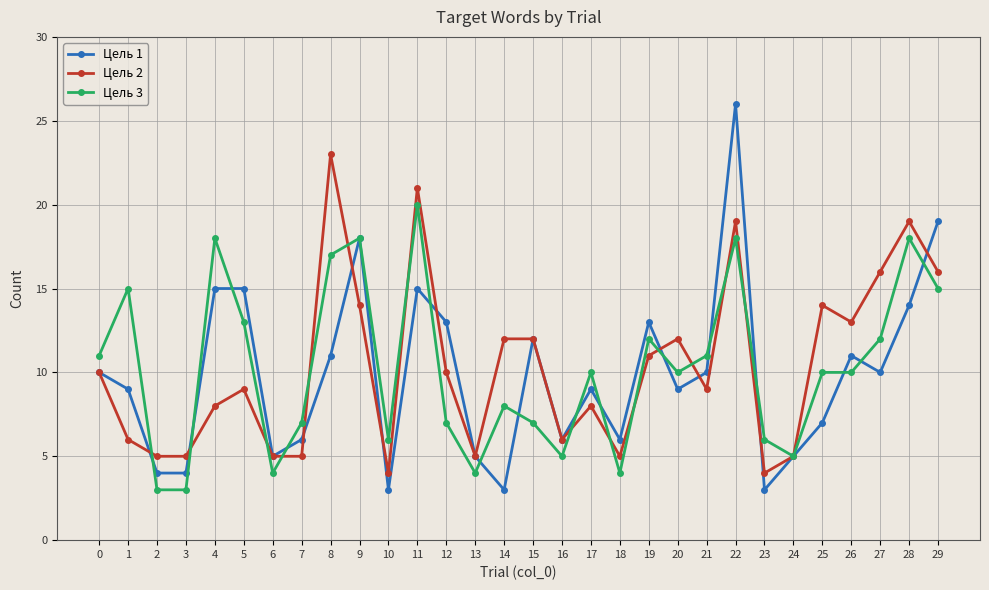

What are all the series names shown in the legend?

Цель 1, Цель 2, Цель 3